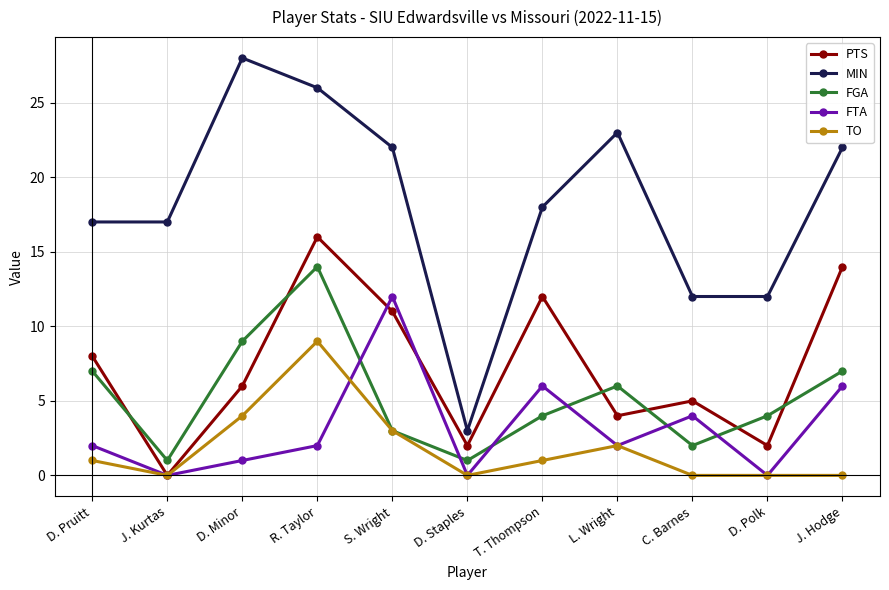

What are all the series names shown in the legend?

PTS, MIN, FGA, FTA, TO